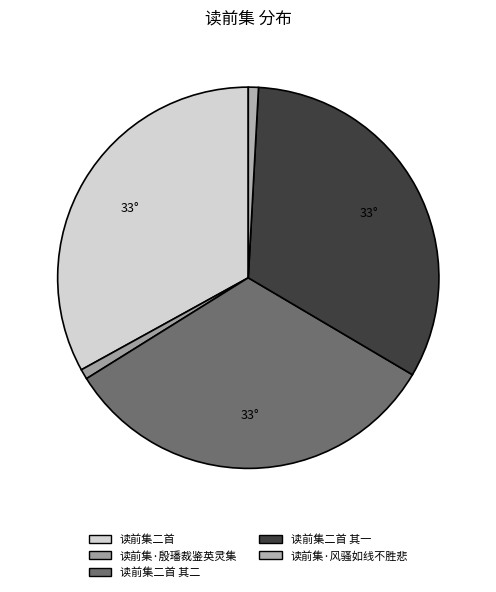

How many segments does this pie chart have?

5